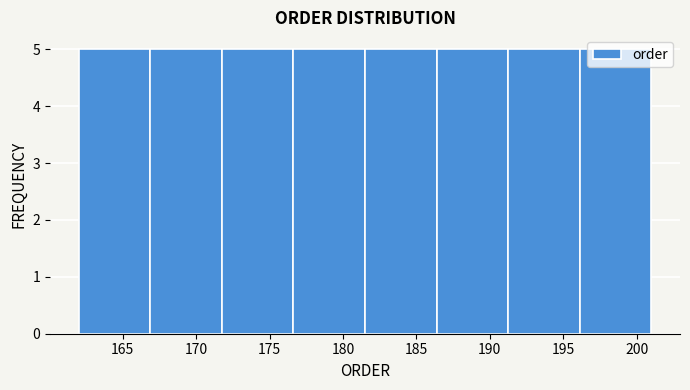

Reading left to right, transcribe this chart: for each bar, give the range it covers on the x-axis and its height. Neither the bar edges nor the heights are printed on the chart, so give them approximately, as read against the axes.

162.0 to 167.0: 5
167.0 to 172.0: 5
172.0 to 176.5: 5
176.5 to 181.5: 5
181.5 to 186.5: 5
186.5 to 191.5: 5
191.5 to 196.0: 5
196.0 to 201.0: 5